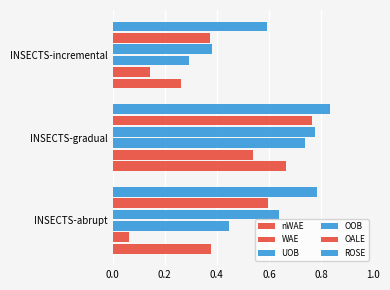

What is the difference between the maximum and minimum values in the WAE series?

0.5